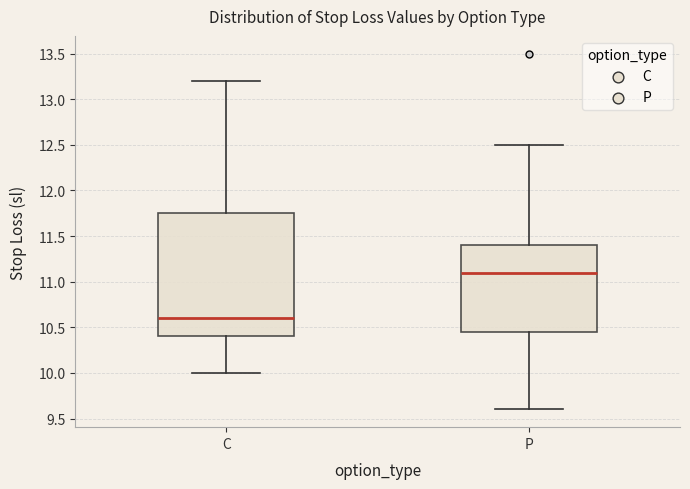

Where does the lower whisker of the box for C end on the y-axis? The values are not printed on the chart, so give them approximately, as read against the axis.

10.00